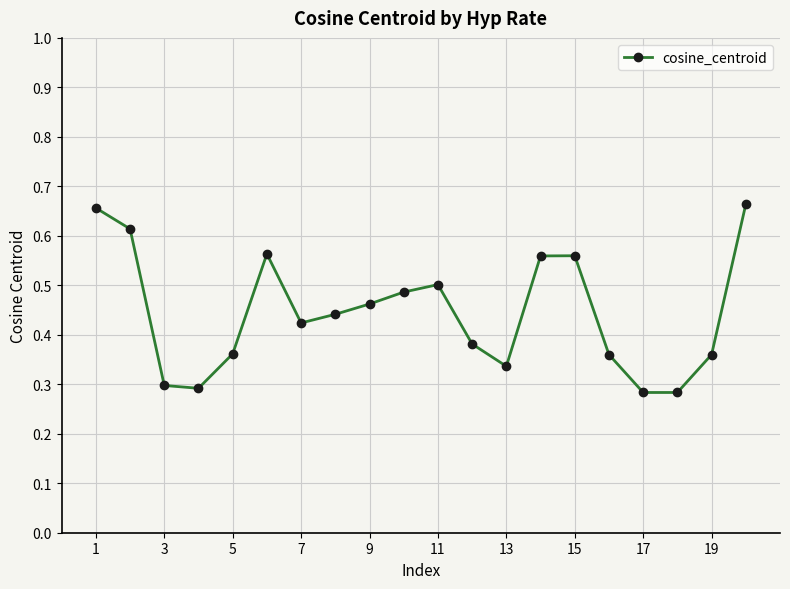

How many values are between 0 and 1?

20